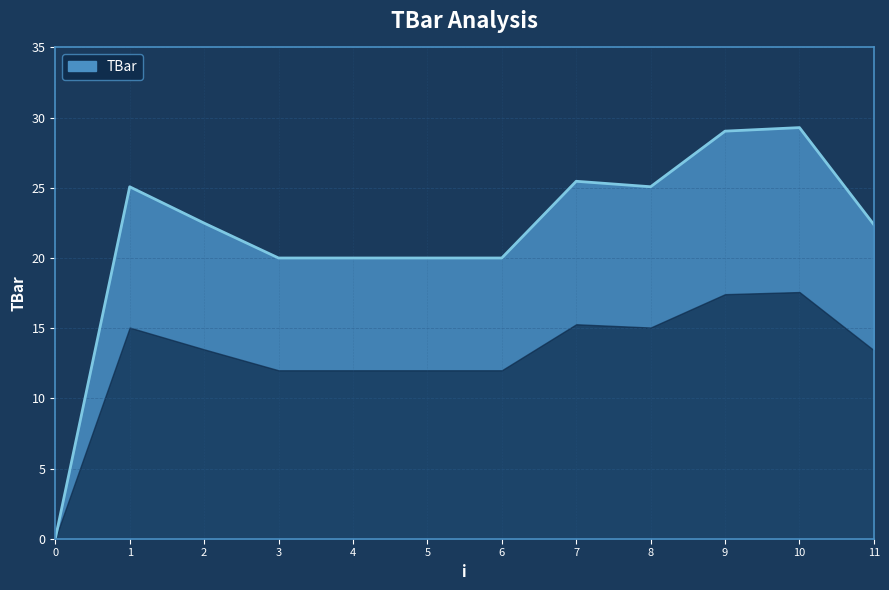

True or false: the data shows 29.3 at 10.

True